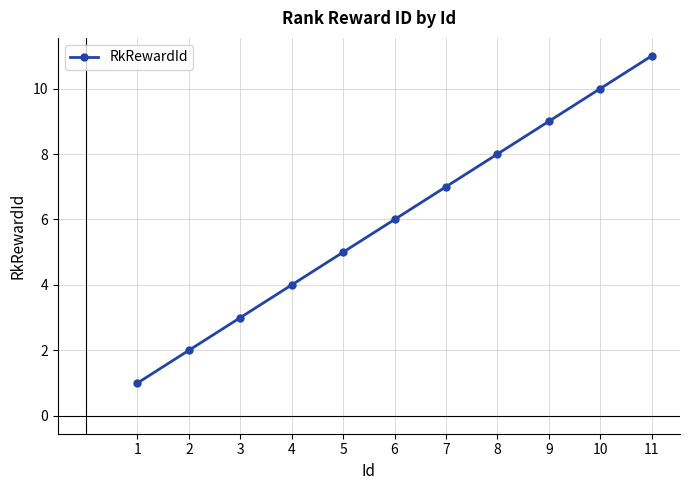

What is the difference between the maximum and minimum values?

10